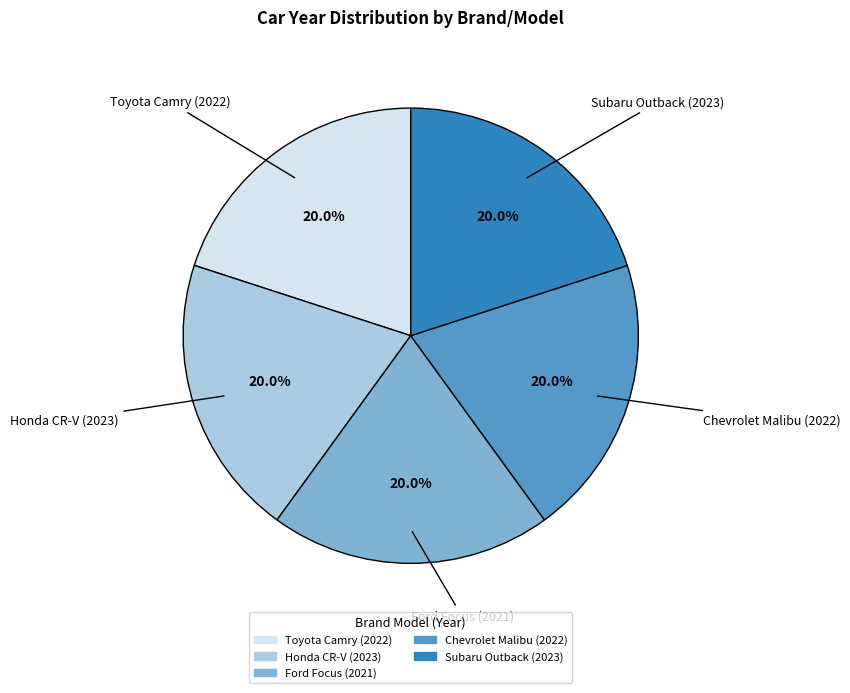

To the nearest percent, what percentage of the pie is Toyota Camry?

20%